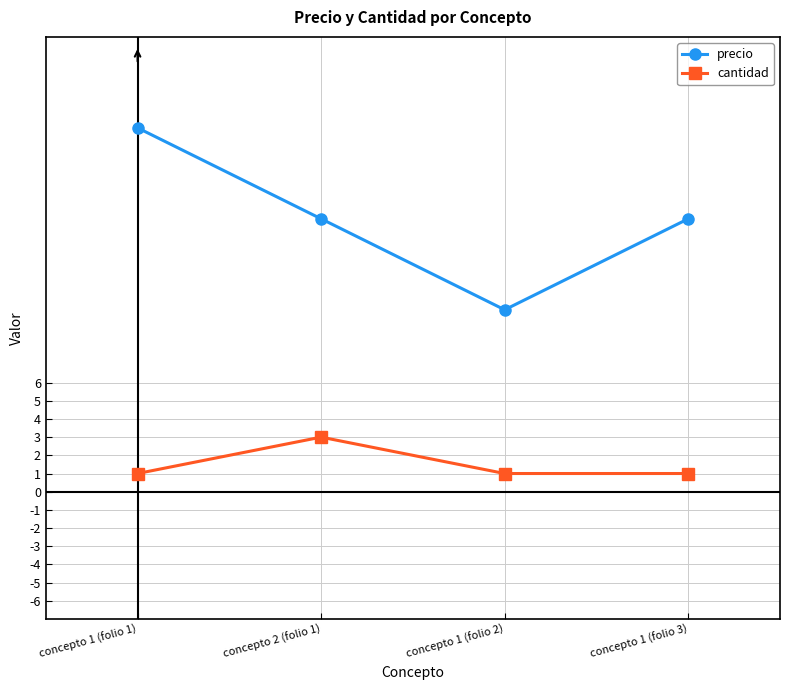

What position from the left is concepto 1 (folio 3)?

4